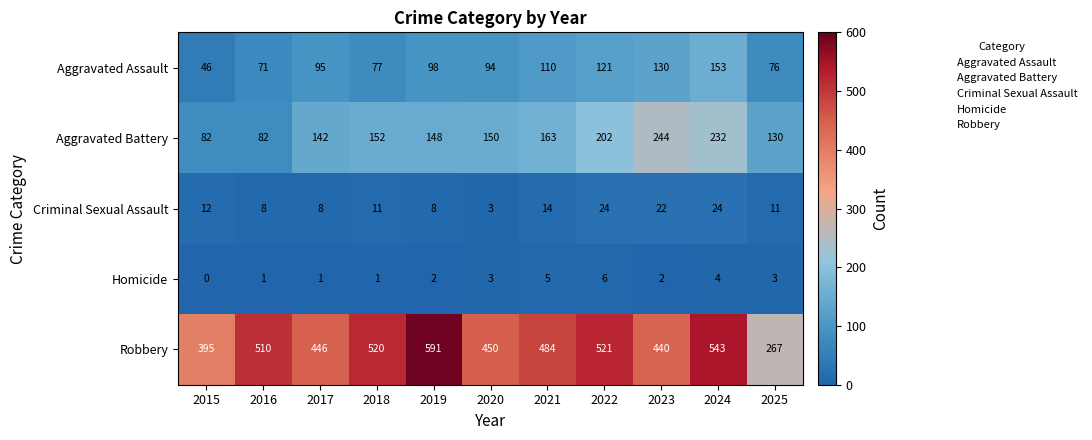

What is the sum of all Aggravated Assault values?

1071